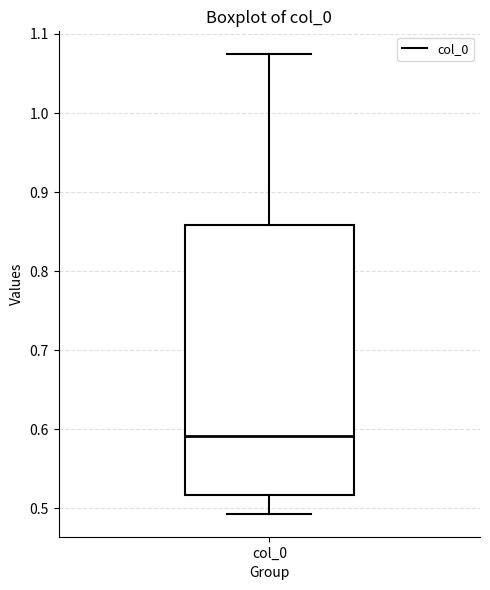

Where does the upper whisker of the box for col_0 end on the y-axis? The values are not printed on the chart, so give them approximately, as read against the axis.

1.07